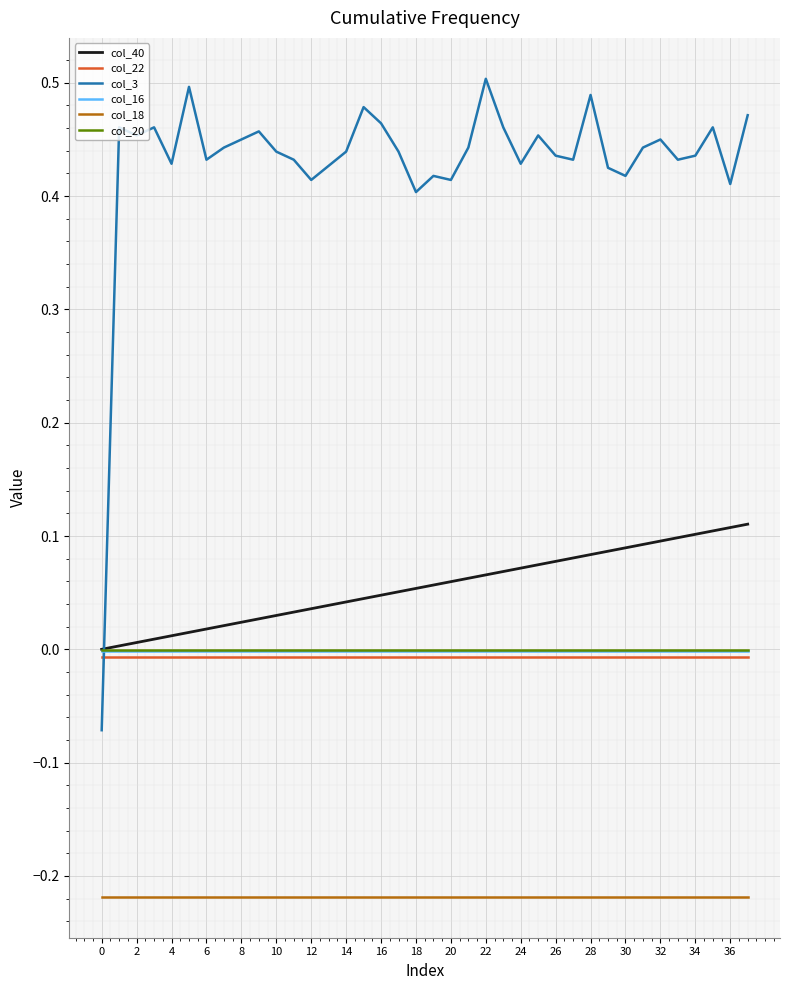

Which series has the largest range (max minus min)?

col_3